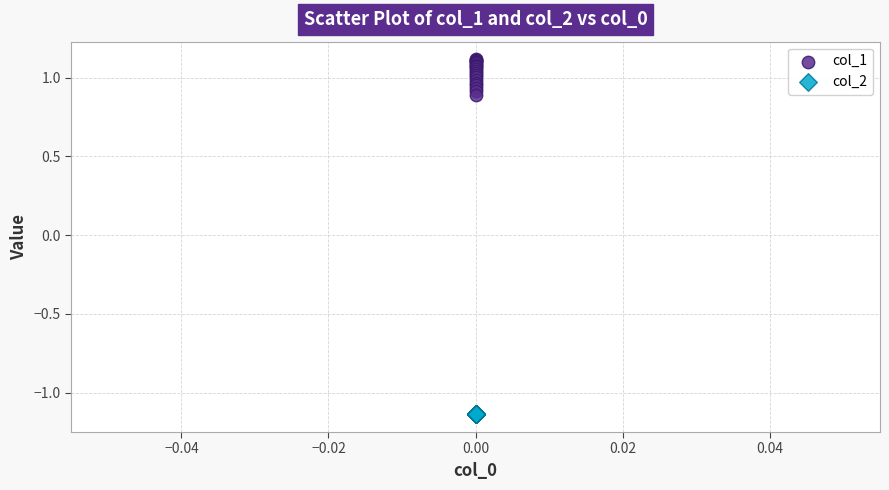

Which series reaches the minimum Y coordinate?

col_2